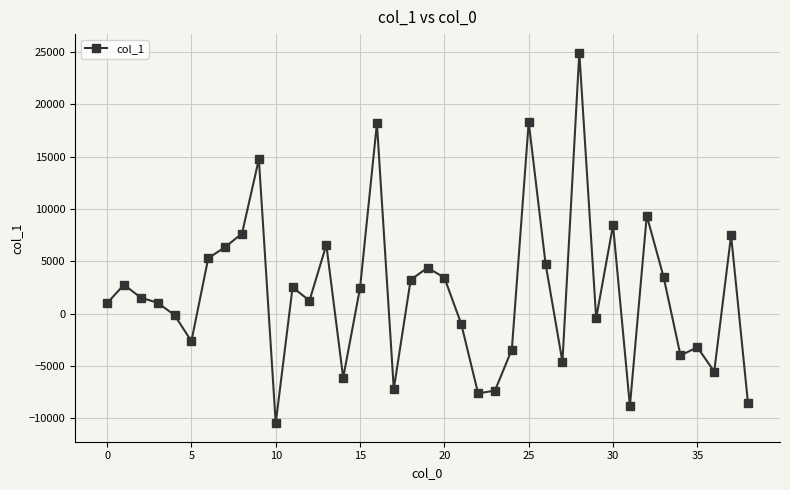

What is the minimum value shown in the chart?

-10468.1